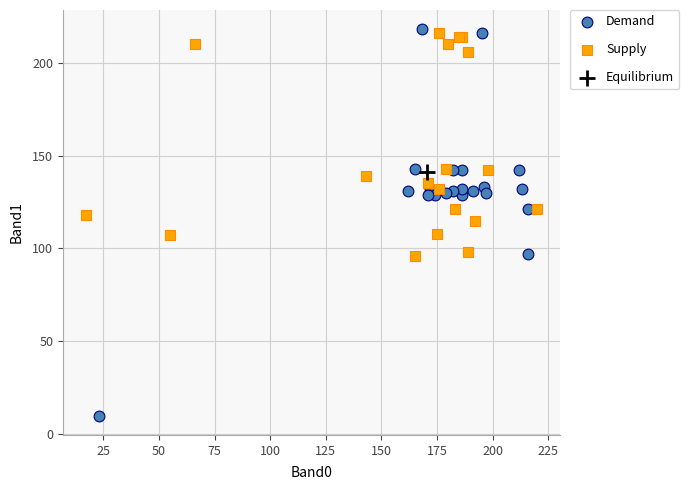

What are all the series names shown in the legend?

Demand, Supply, Equilibrium